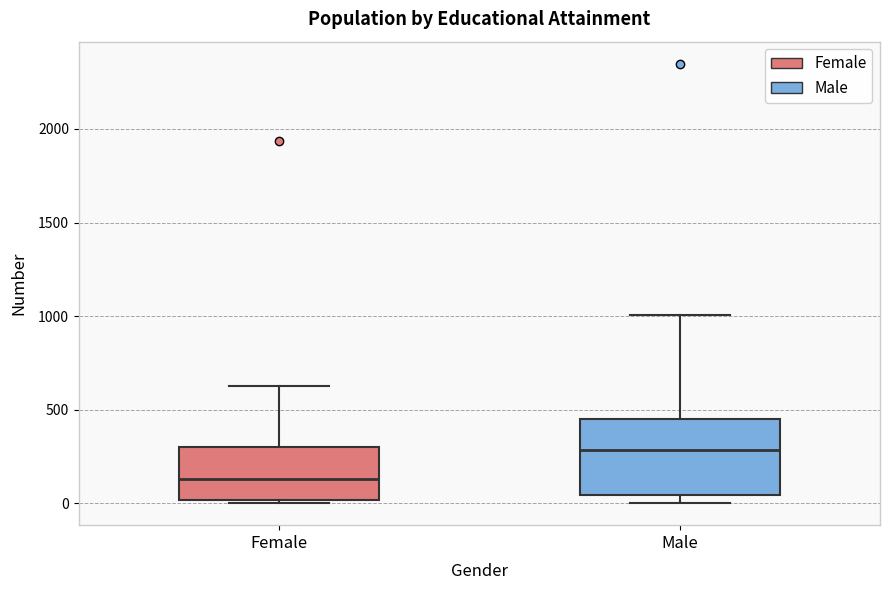

Which box is the tallest, from its lower edge to its upper edge?

Male